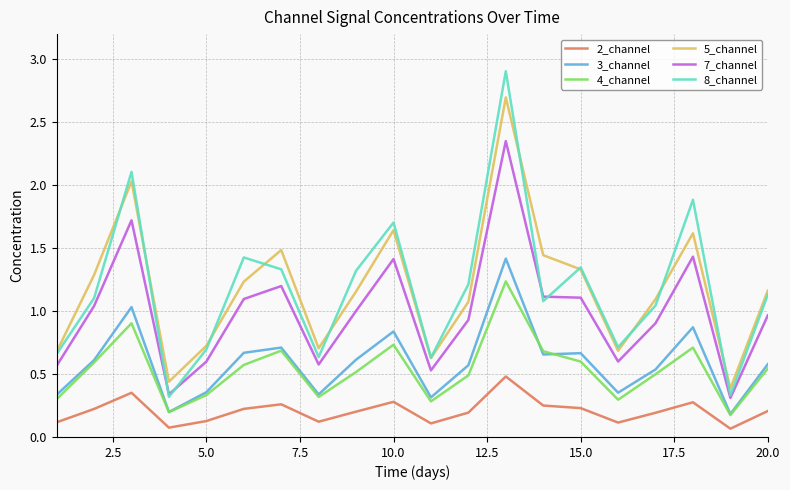

Rank the series by their maximum value, from lowest to highest.

2_channel, 4_channel, 3_channel, 7_channel, 5_channel, 8_channel